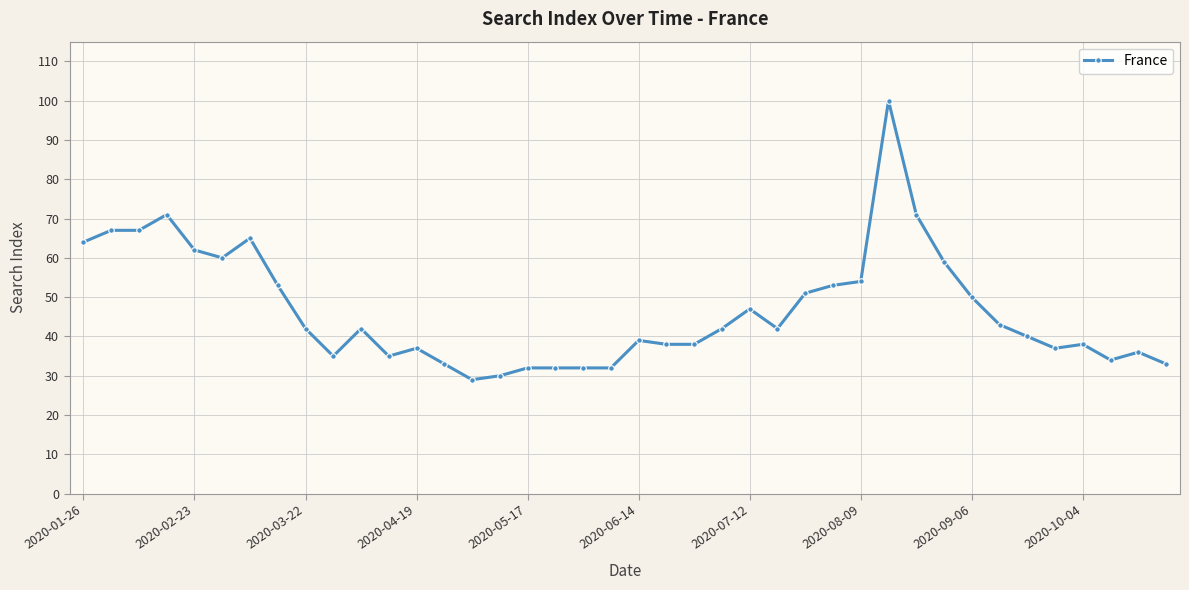

What is the difference between the second highest and second lowest values?

41